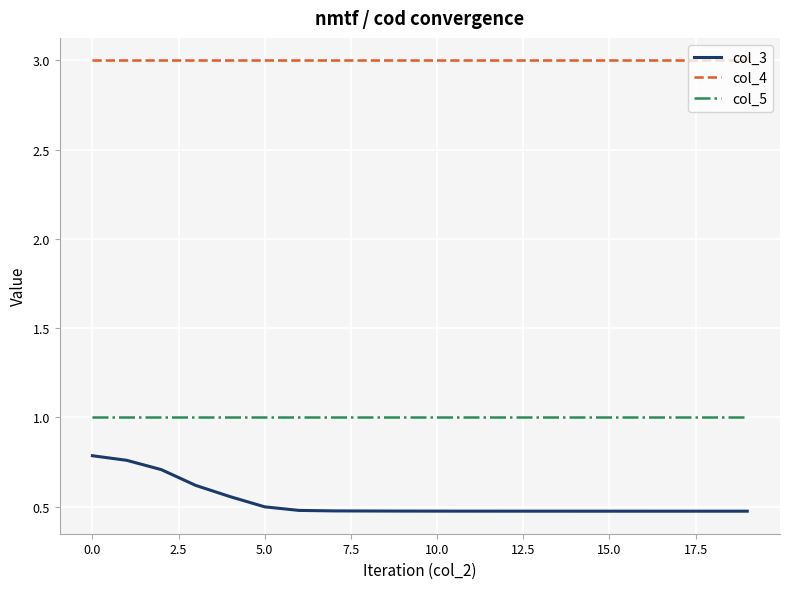

True or false: col_3 and col_4 cross at least once.

False